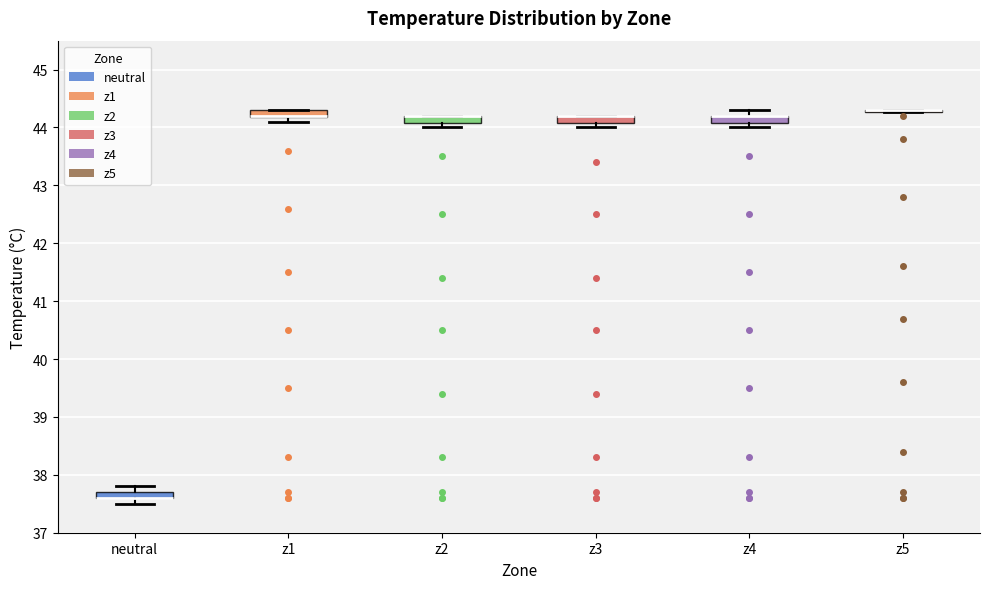

Where is the upper edge of the box for z1 on the y-axis? The values are not printed on the chart, so give them approximately, as read against the axis.

44.3